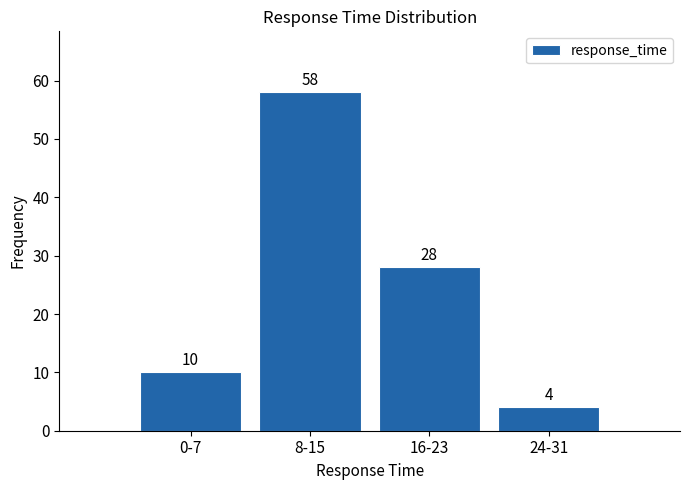

Reading left to right, extract all data points from this chart.

0-7=10	8-15=58	16-23=28	24-31=4